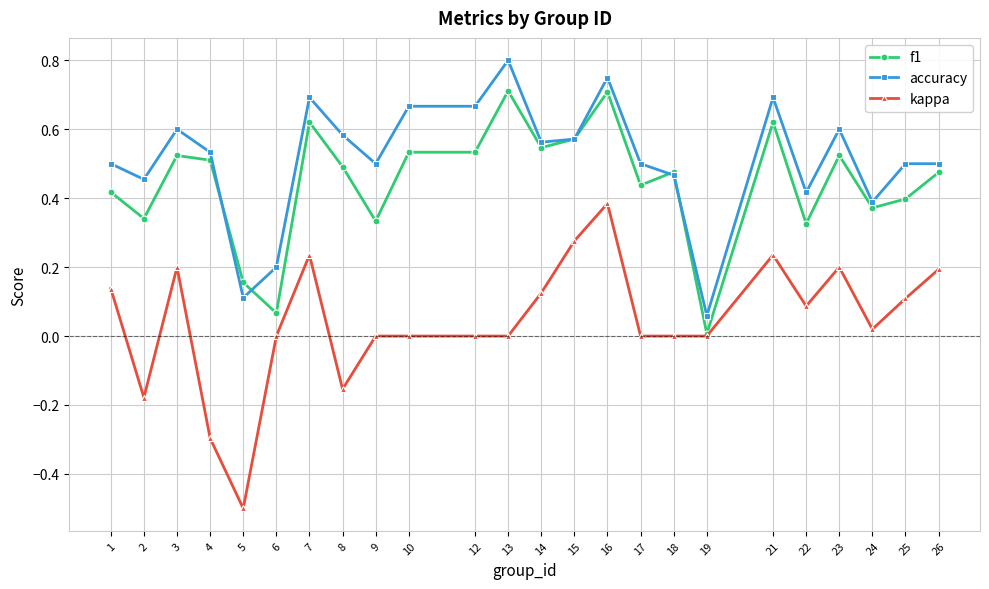

True or false: kappa and accuracy intersect in this chart.

False